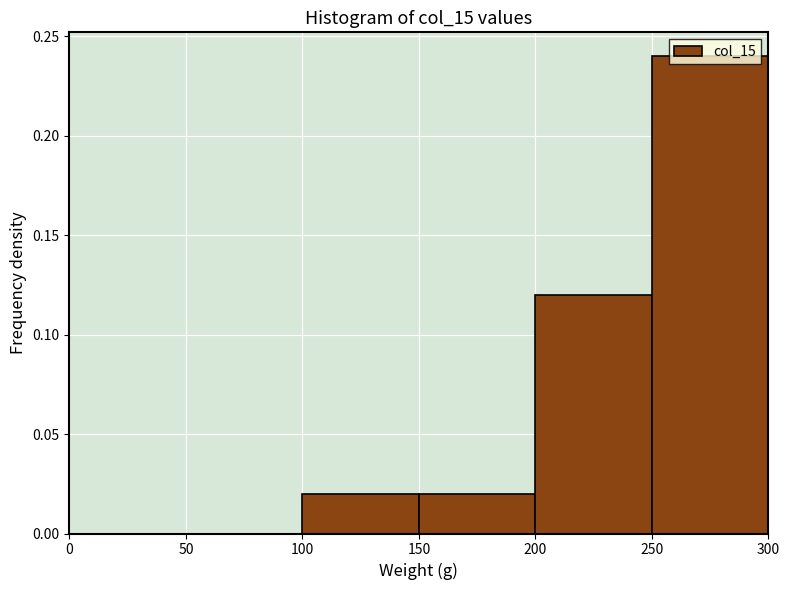

Reading left to right, transcribe this chart: for each bar, give the range it covers on the x-axis and its height. The values are not printed on the chart, so give them approximately, as read against the axis.

0 to 50: 0
50 to 100: 0
100 to 150: 0.02
150 to 200: 0.02
200 to 250: 0.12
250 to 300: 0.24